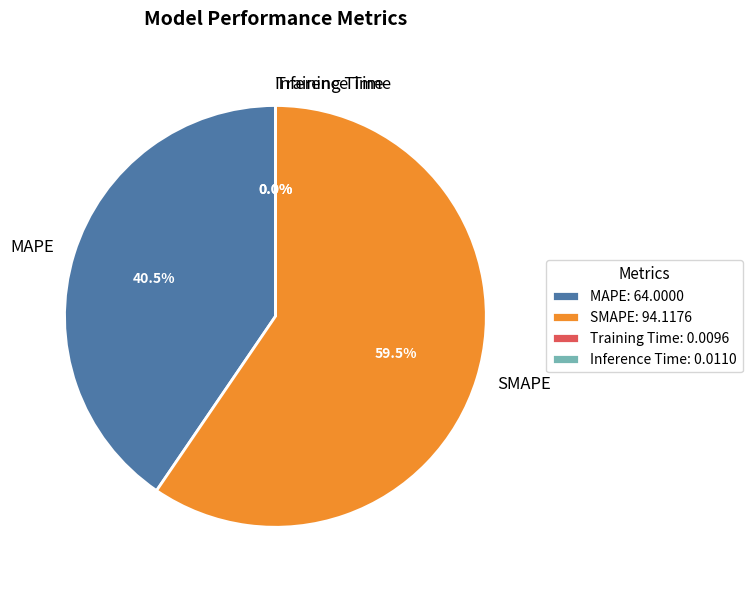

Which has a higher value, SMAPE or MAPE?

SMAPE